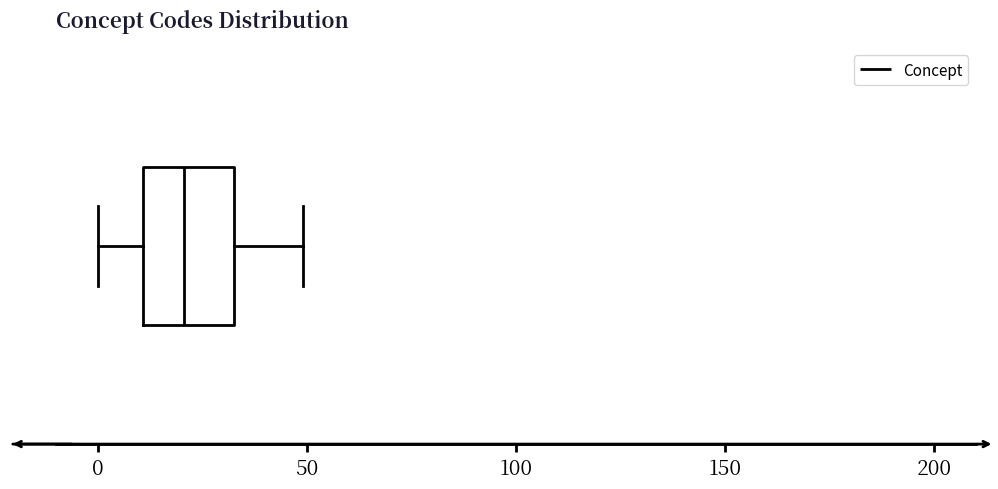

Where does the right whisker of the box end on the x-axis? The values are not printed on the chart, so give them approximately, as read against the axis.

50